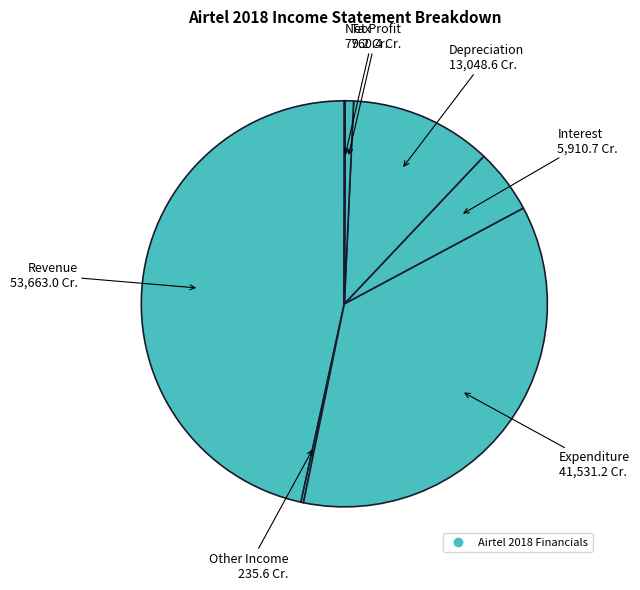

To the nearest percent, what is the average slice percentage?

14%